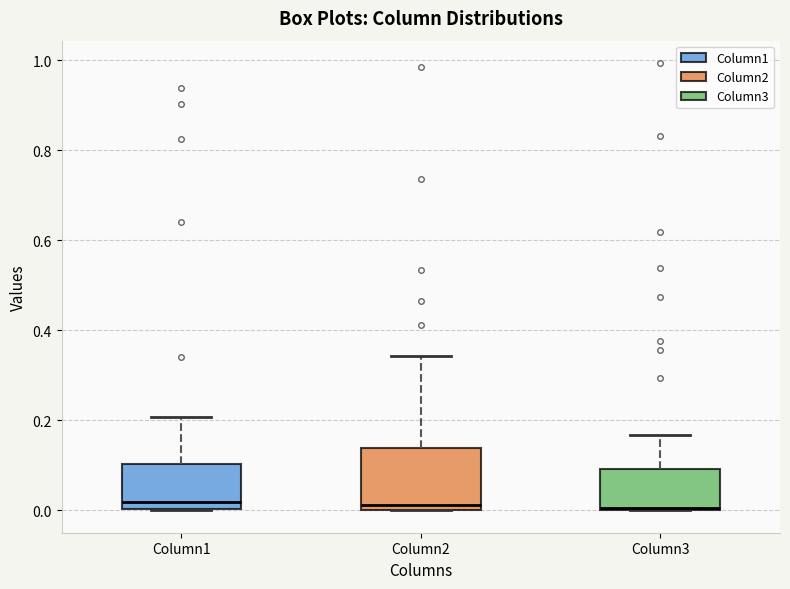

Reading left to right, transcribe this box plot: for each box, give where its median line is, the range the box spans, and where its two whiskers end, as read against the y-axis. The values are not printed on the chart, so give them approximately, as read against the axis.

Column1: median 0.02, box 0.00 to 0.10, whiskers 0.00 to 0.20
Column2: median 0.02, box 0.00 to 0.14, whiskers 0.00 to 0.34
Column3: median 0.00, box 0.00 to 0.10, whiskers 0.00 to 0.16